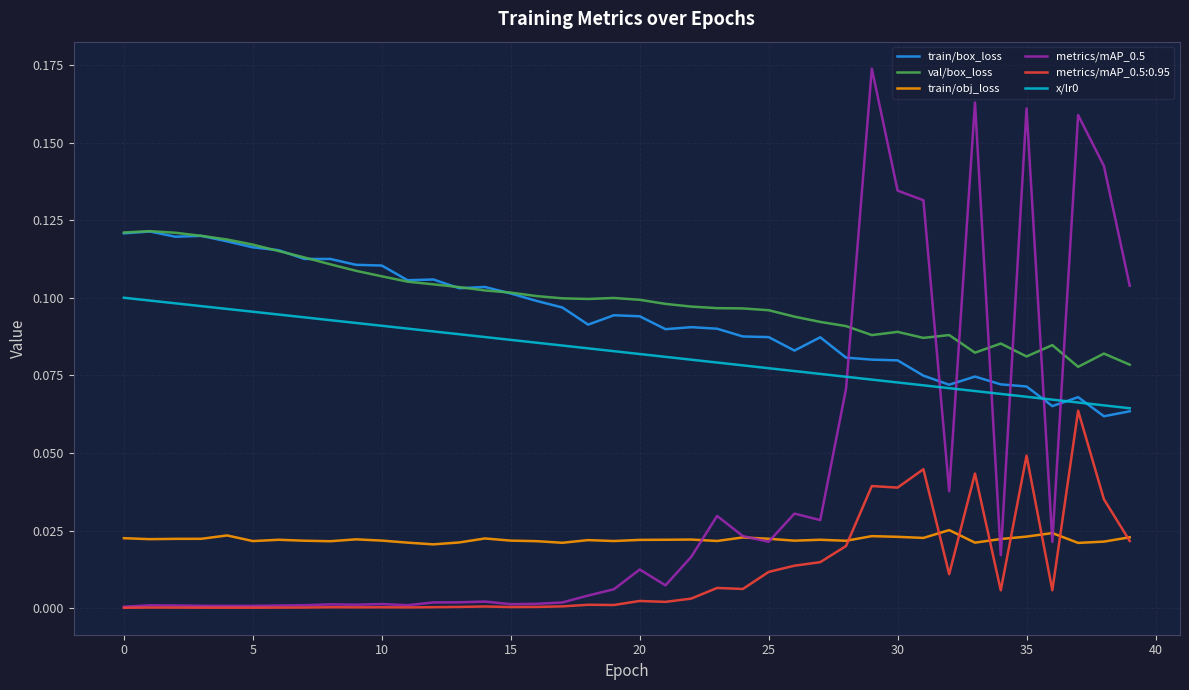

True or false: train/box_loss and metrics/mAP_0.5 intersect in this chart.

True